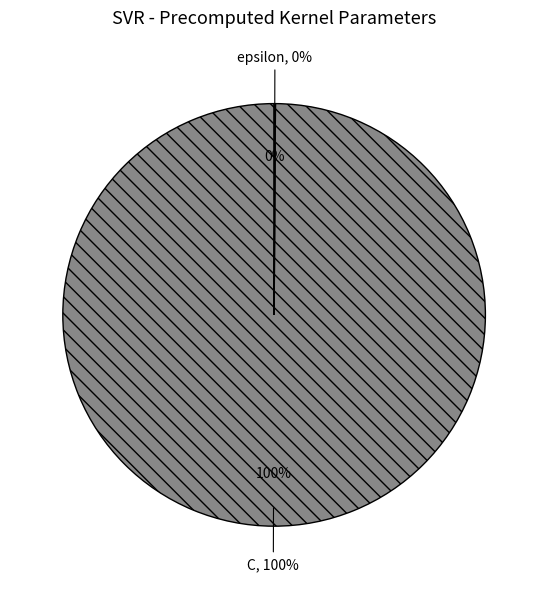

Does any single category account for the majority?

Yes